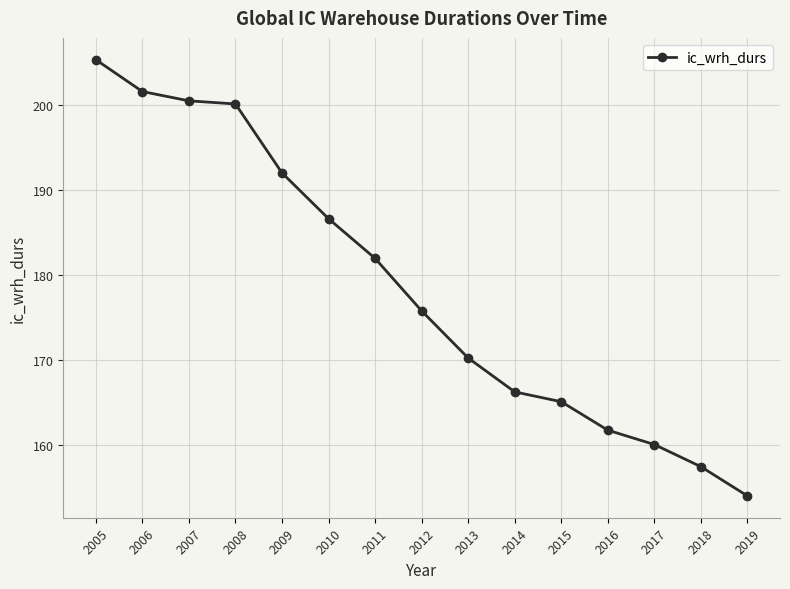

What is the value of the 3rd point from the left?

200.5